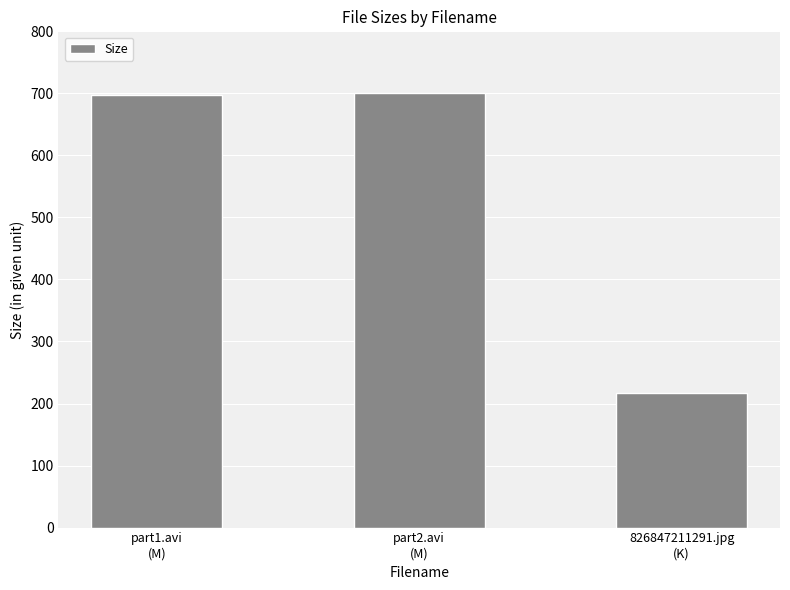

What is the difference between the maximum and minimum values?

482.8